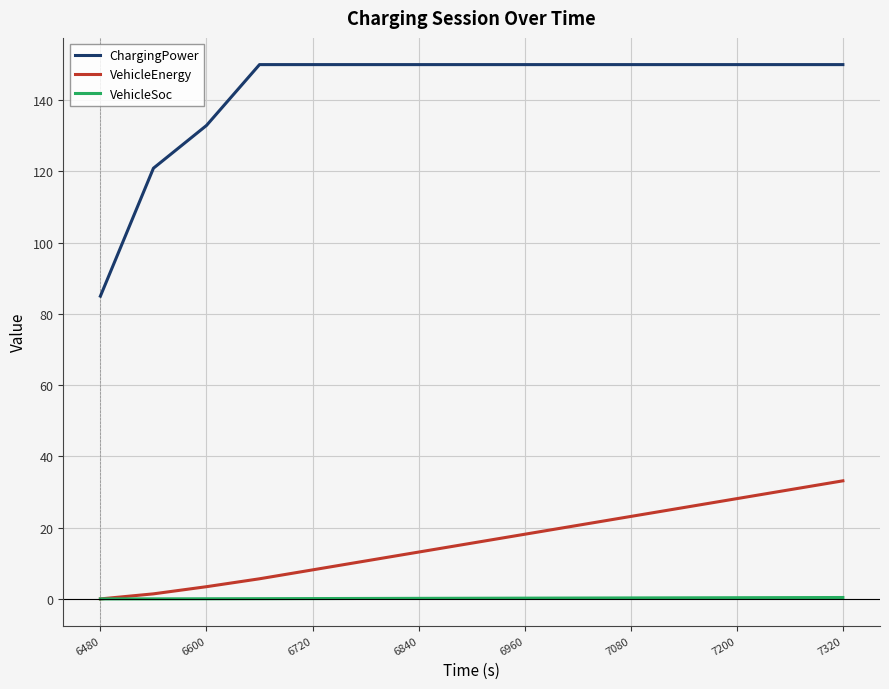

What is the lowest value of the ChargingPower series?

85.0